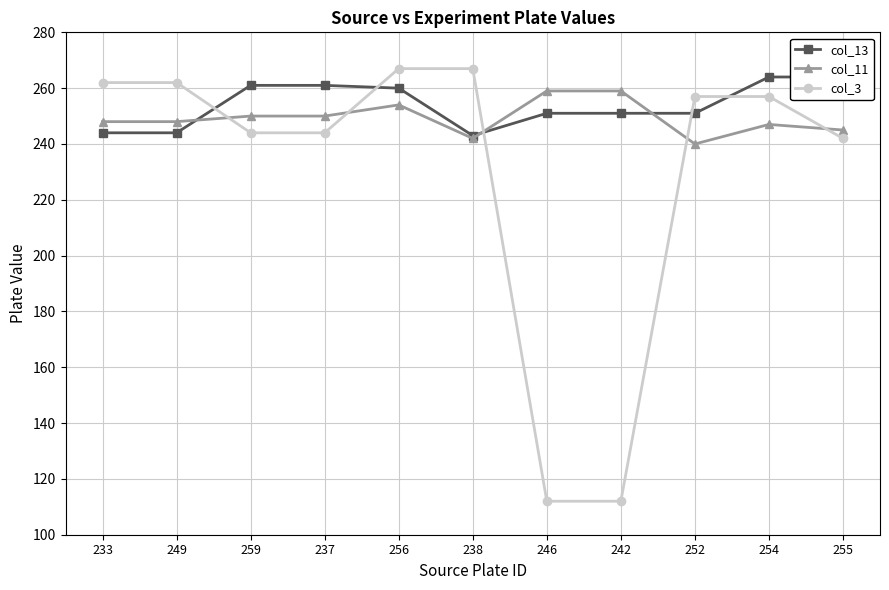

Which series ends up on top after the final intersection of col_11 and col_3?

col_11